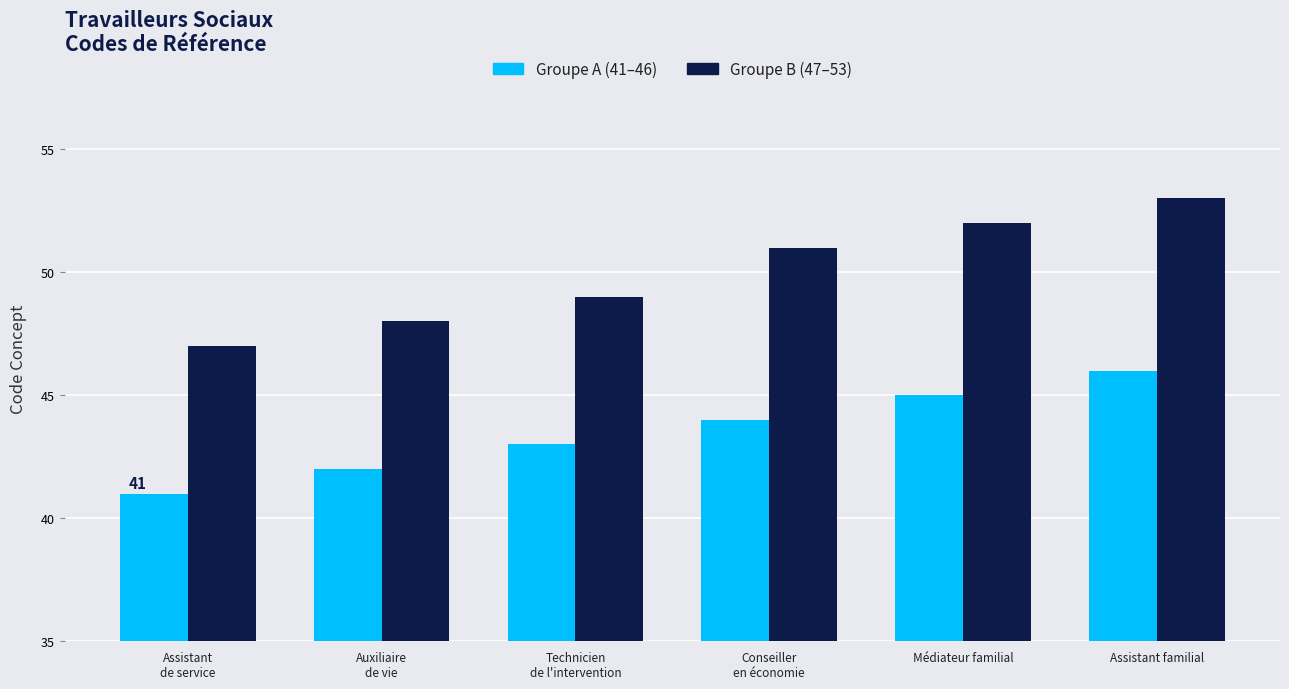

What is the difference between the highest and lowest values at Assistant familial?

7